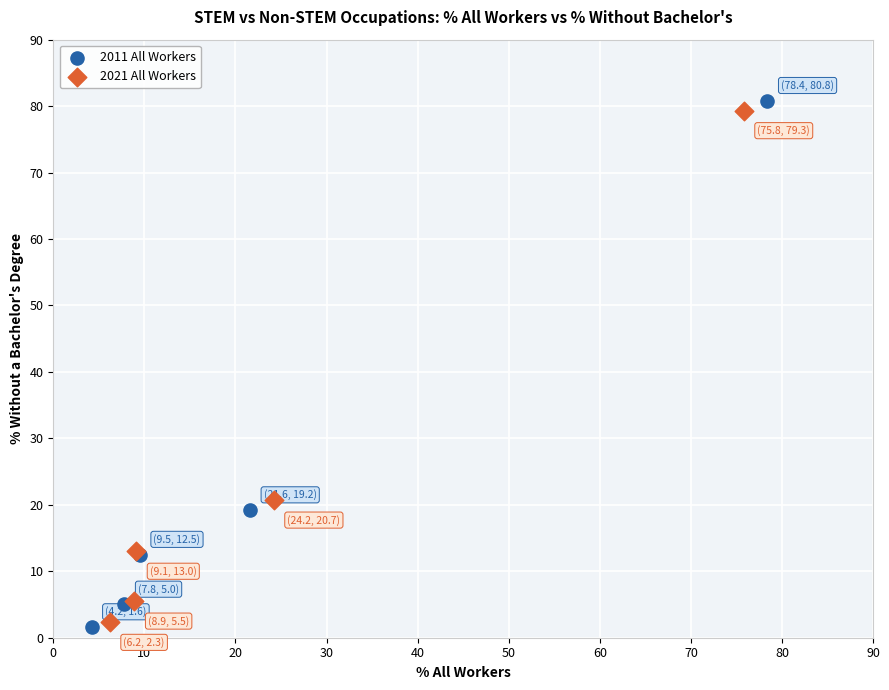

Which series has the widest spread of Y values?

2011 All Workers